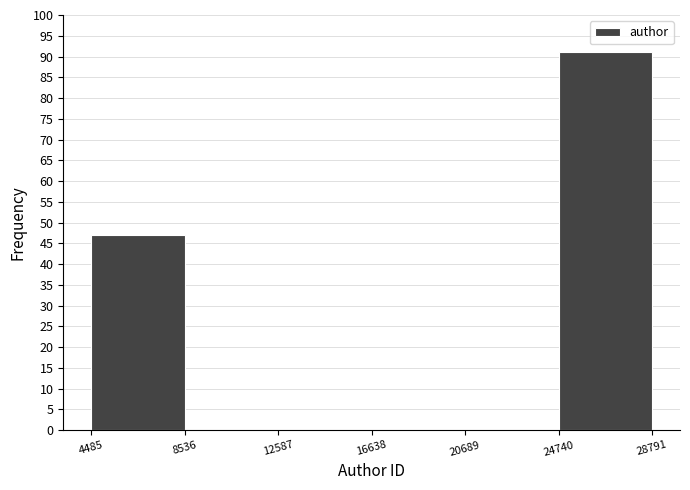

Reading left to right, transcribe this chart: for each bar, give the range it covers on the x-axis and its height. The values are not printed on the chart, so give them approximately, as read against the axis.

4485 to 8536: 47
8536 to 12587: 0
12587 to 16638: 0
16638 to 20689: 0
20689 to 24740: 0
24740 to 28791: 91